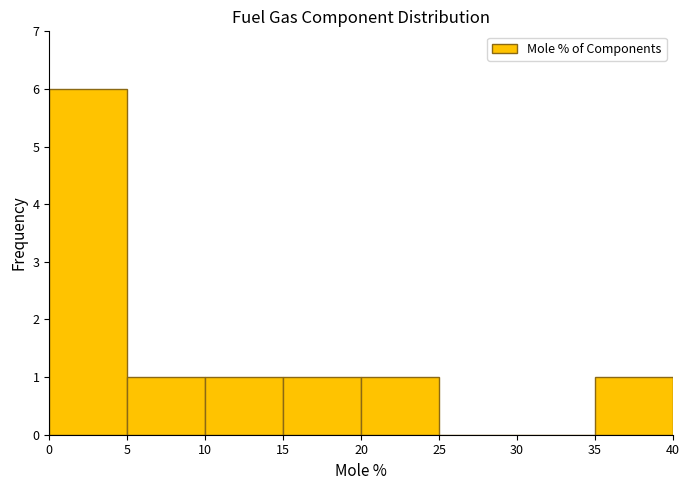

Over which range of the x-axis is the bar tallest?

0 to 5